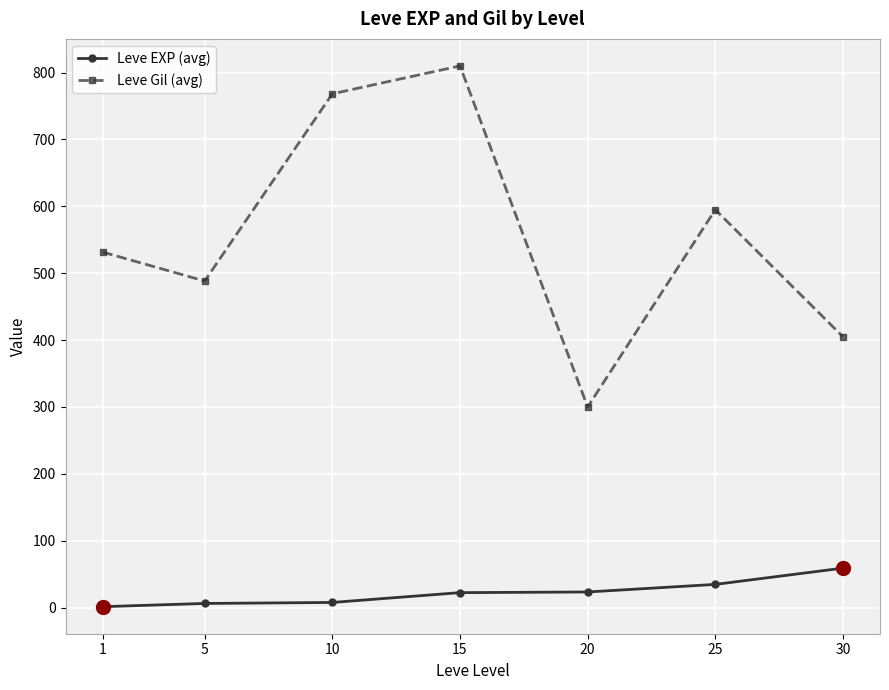

Is this an area chart (filled region under the line)?

No